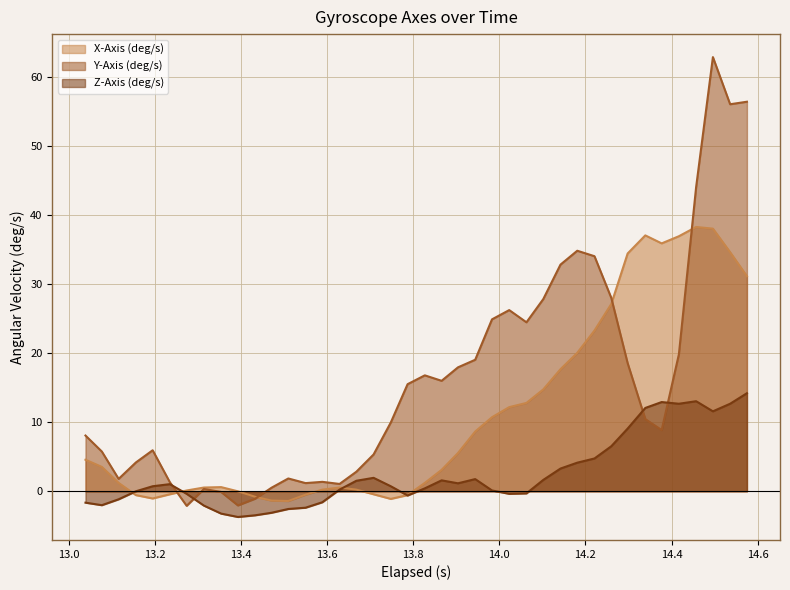

List the series in order of their peak value, lowest first.

Z-Axis (deg/s), X-Axis (deg/s), Y-Axis (deg/s)